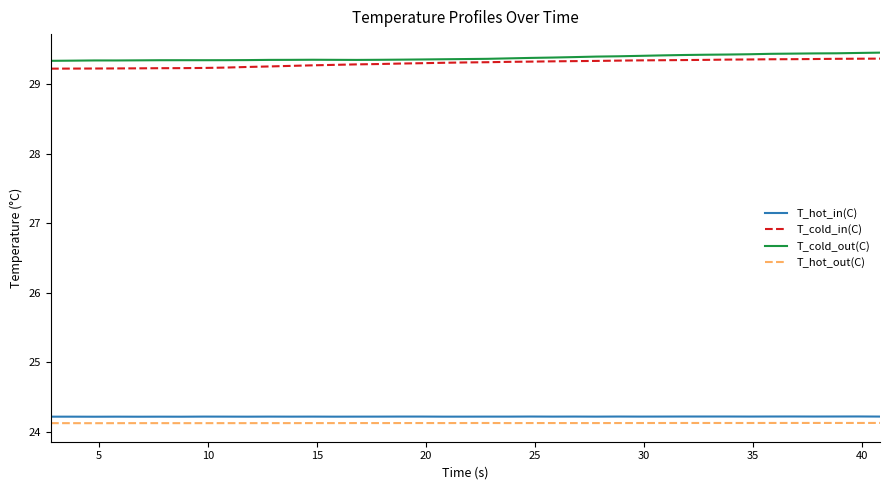

What is the minimum value shown in the chart?

24.1